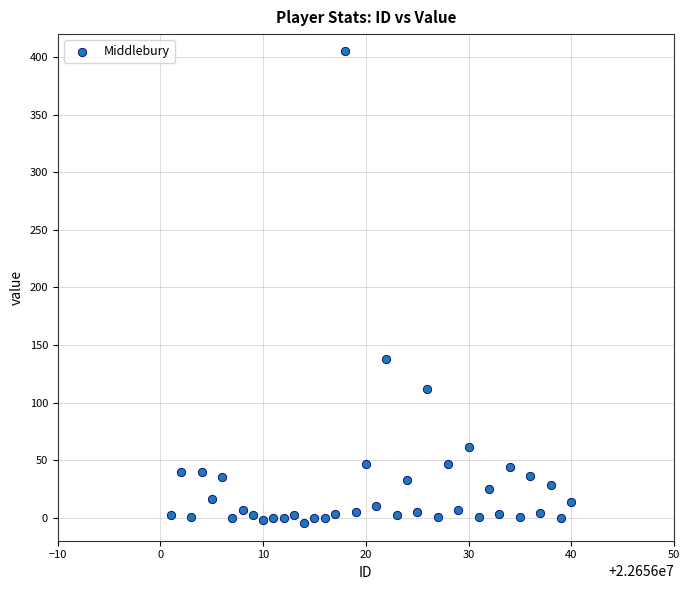

What Y value in the scatter plot is closest to 200?

138